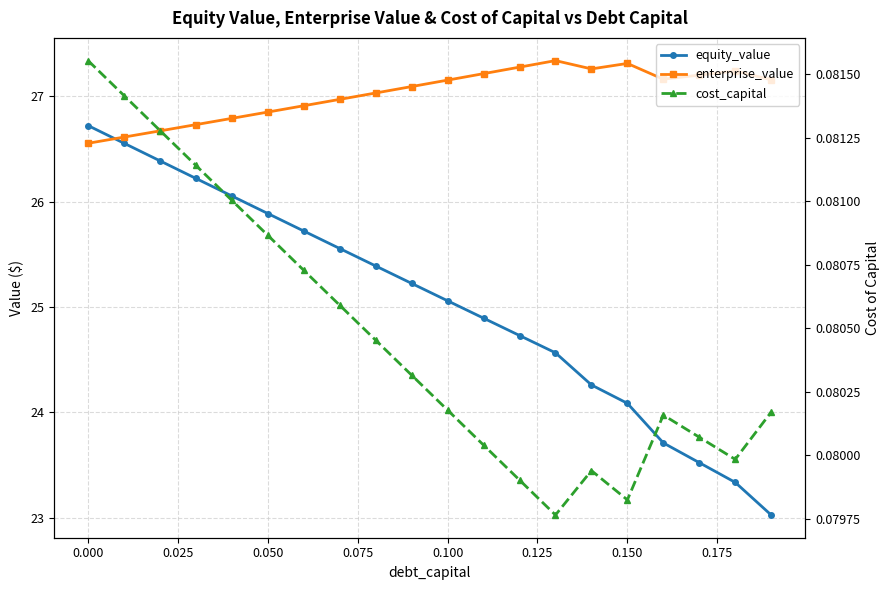

At how many categories does at least one series exceed 19?

20